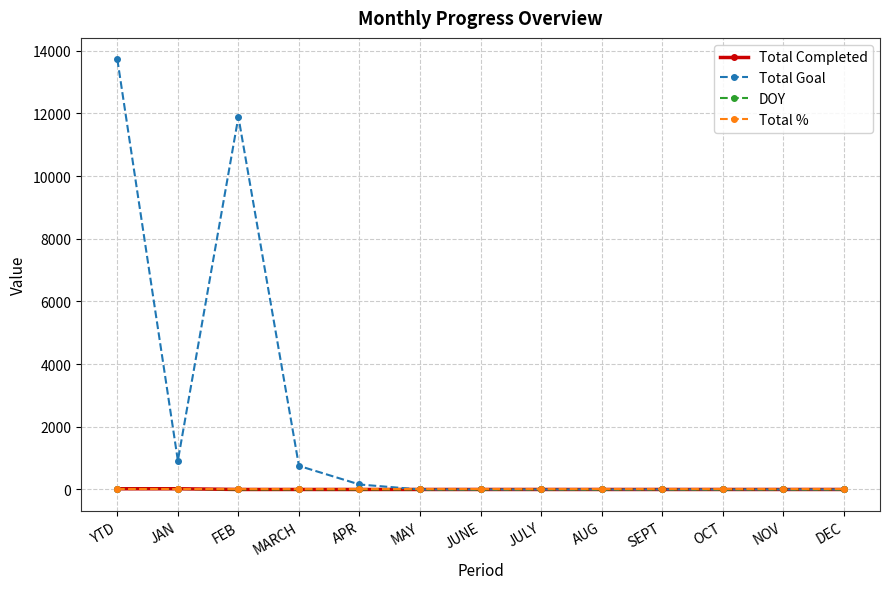

What is the label of the 4th point from the left?

MARCH